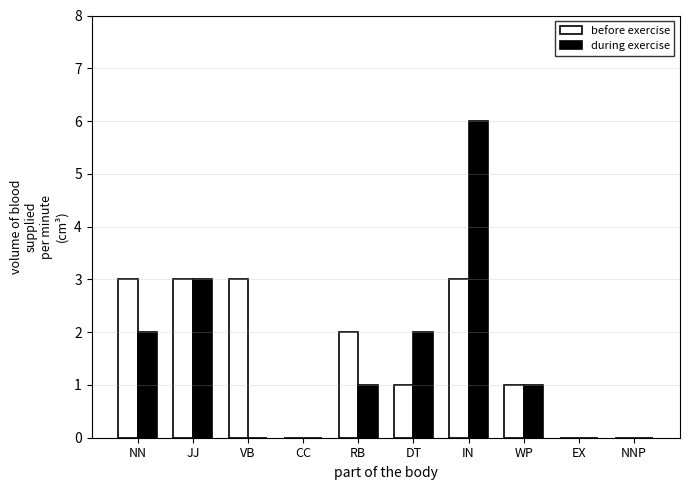

What is the greatest value displayed?

6